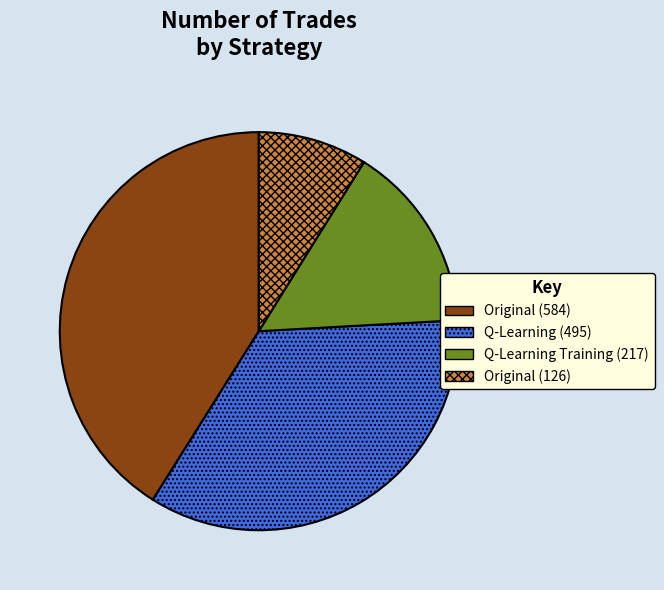

Which slice is the smallest?

Original (126)